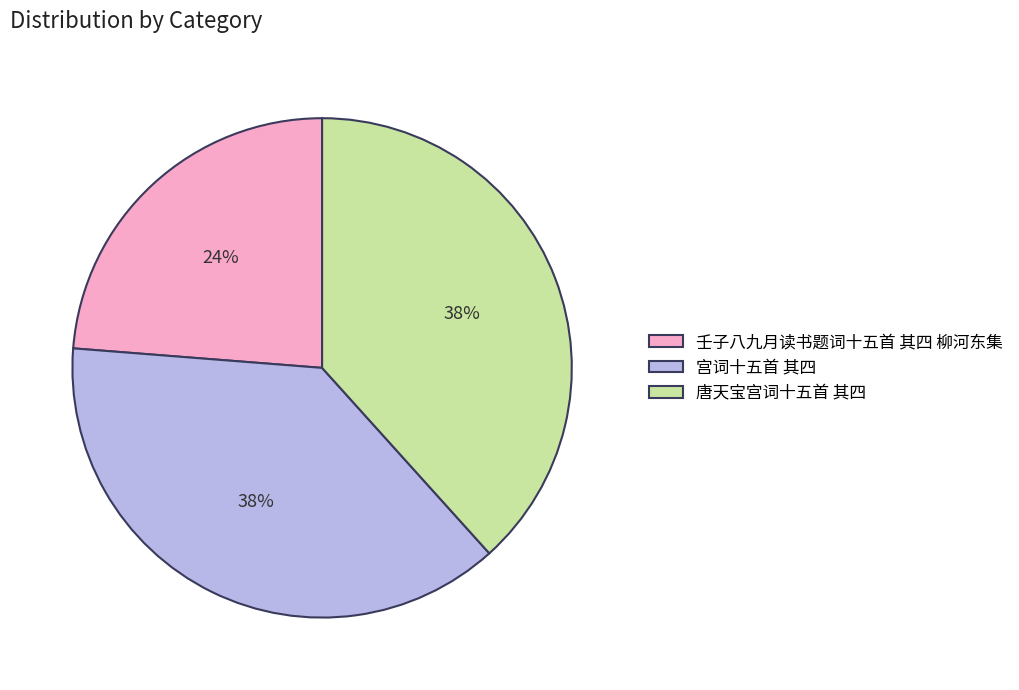

To the nearest percent, what is the combined percentage of 唐天宝宫词十五首 其四 and 宫词十五首 其四?

76%